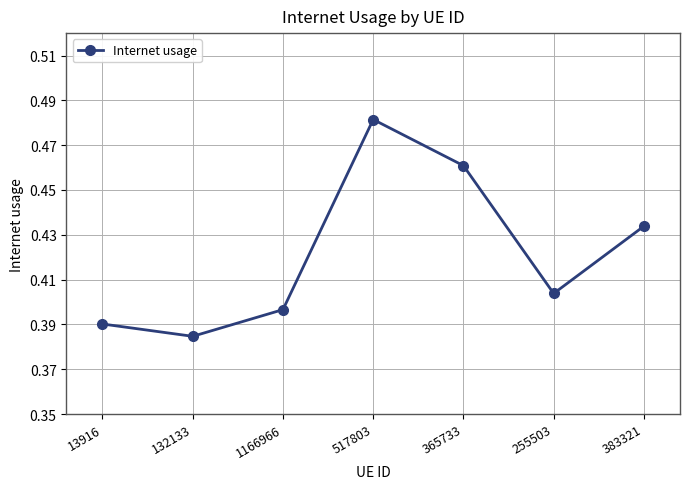

What is the difference between the second highest and second lowest values?

0.1